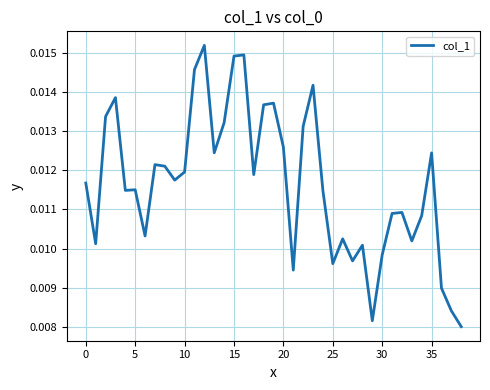

Which category has the highest value across all series?

12